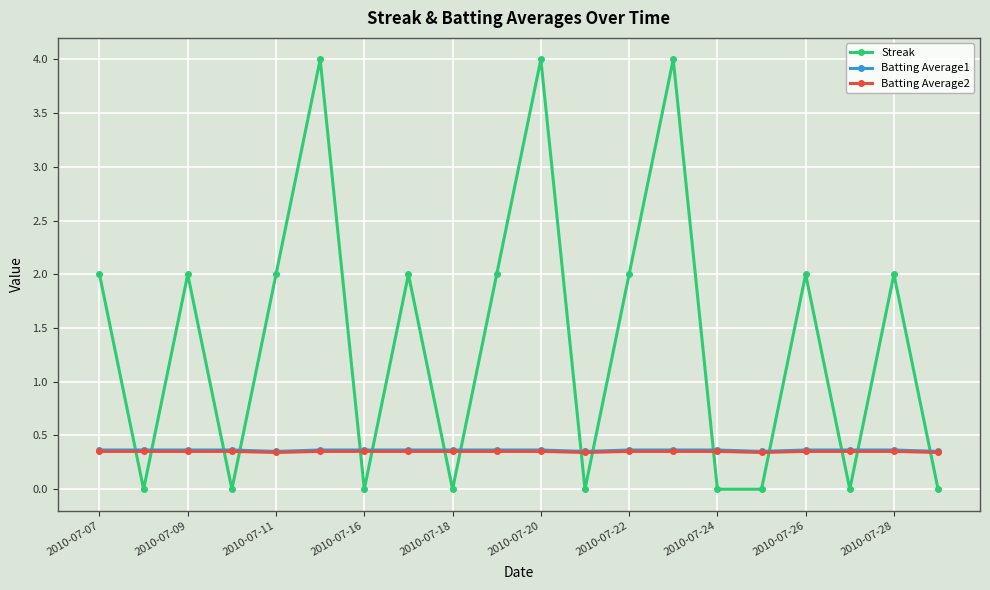

Which series has the widest spread of values?

Streak